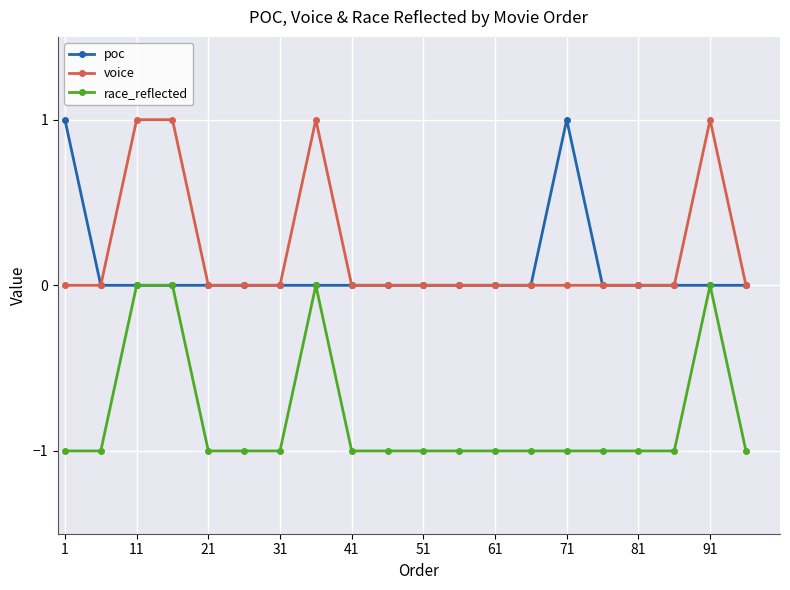

What is the value of the race_reflected point at the 14th from the left?

-1